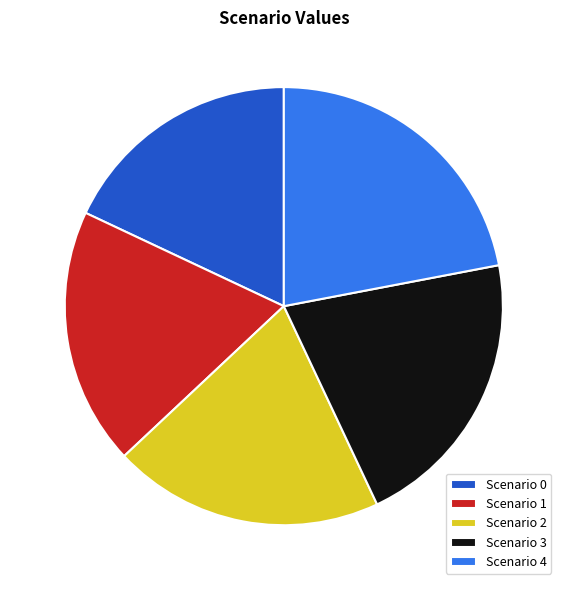

Which category has the biggest portion of the pie?

Scenario 4